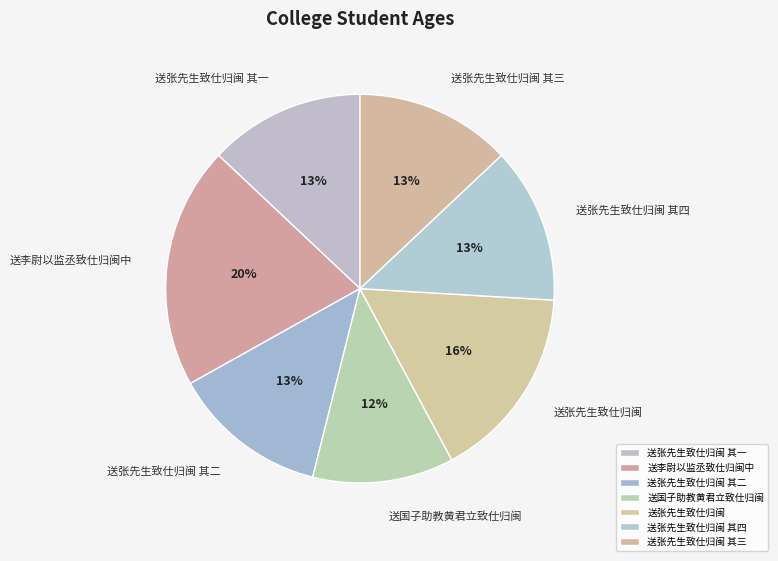

To the nearest percent, what portion does 送张先生致仕归闽 其二 represent?

13%